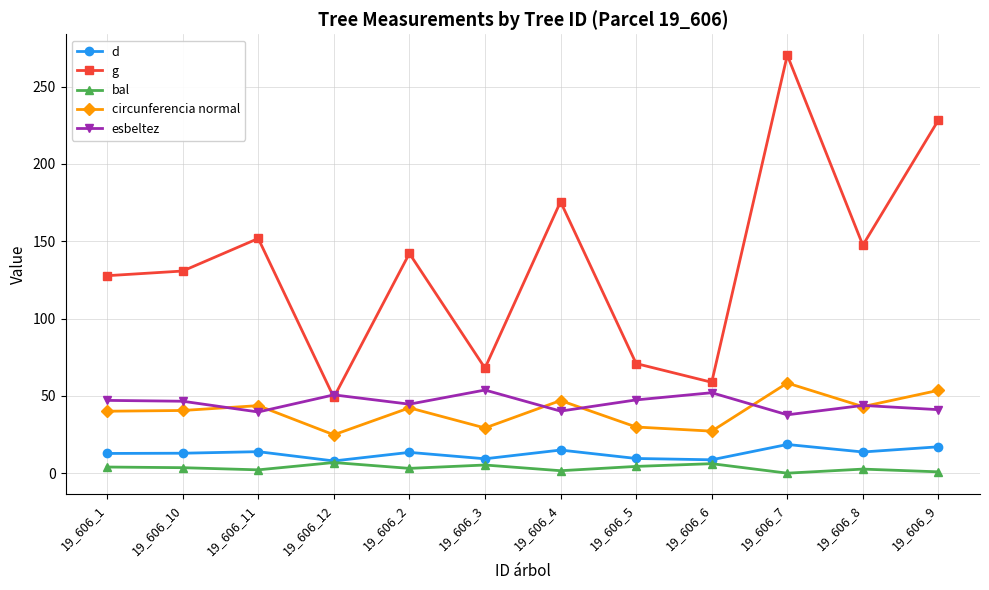

Between 19_606_3 and 19_606_6, which series saw the biggest shift?

g